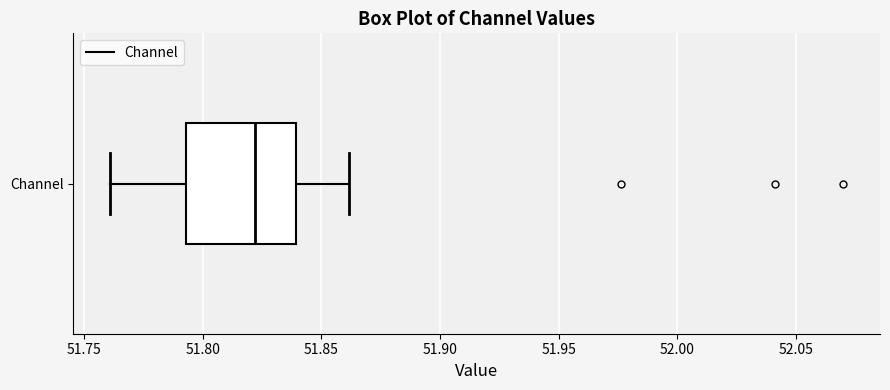

Read this box plot against the x-axis: the position of the median line, the range covered by the box, and the ends of both whiskers. The values are not printed on the chart, so give them approximately, as read against the axis.

median 51.820, box 51.795 to 51.840, whiskers 51.760 to 51.860